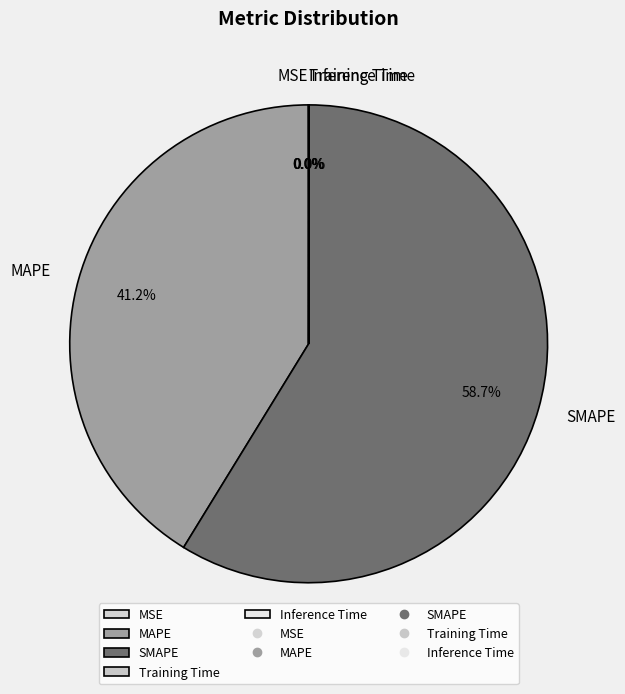

Which category has the biggest portion of the pie?

SMAPE